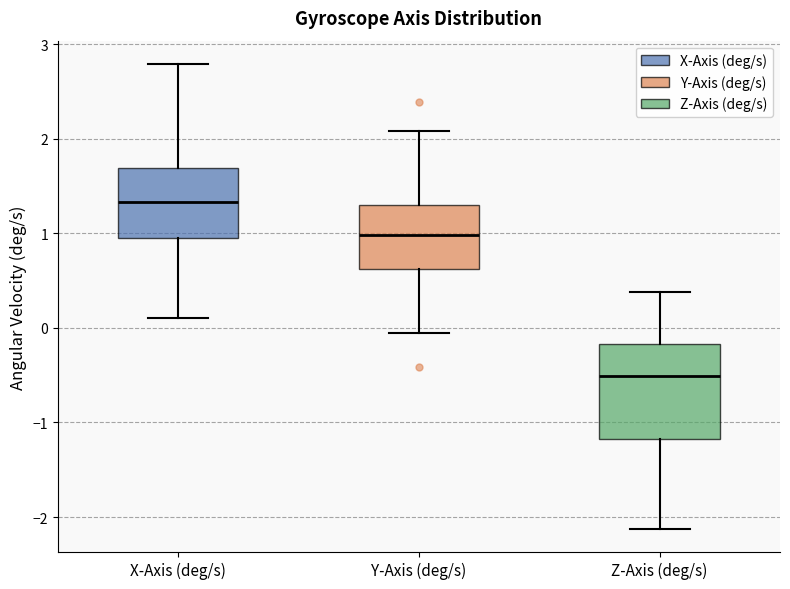

Which box has the lowest median line?

Z-Axis (deg/s)